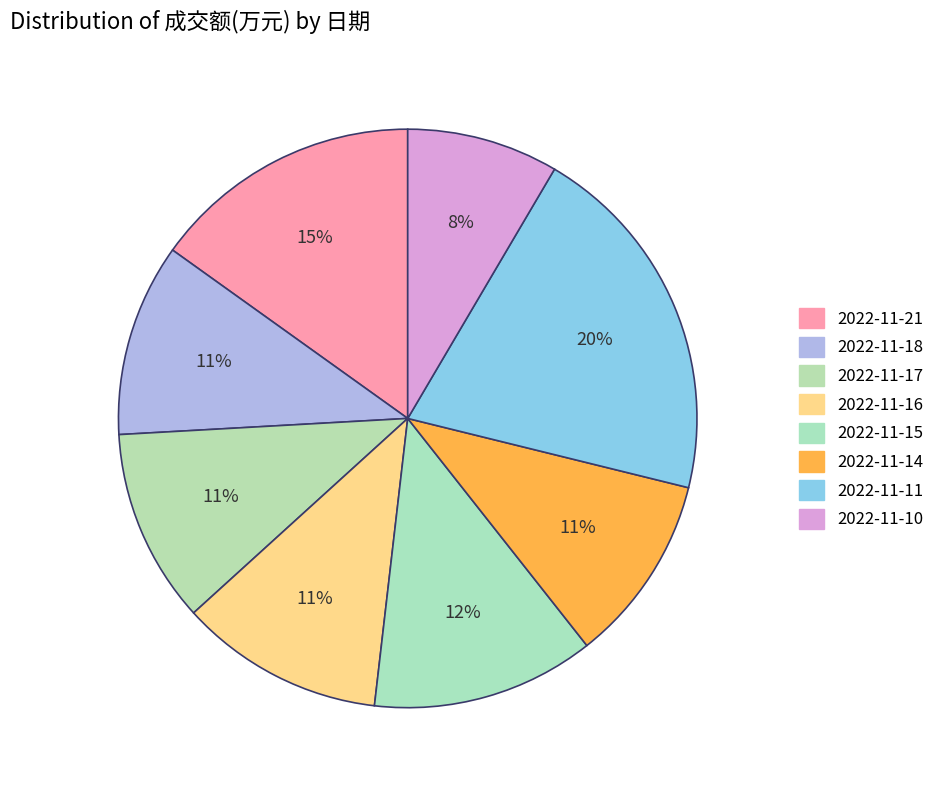

Which slice is the smallest?

2022-11-10